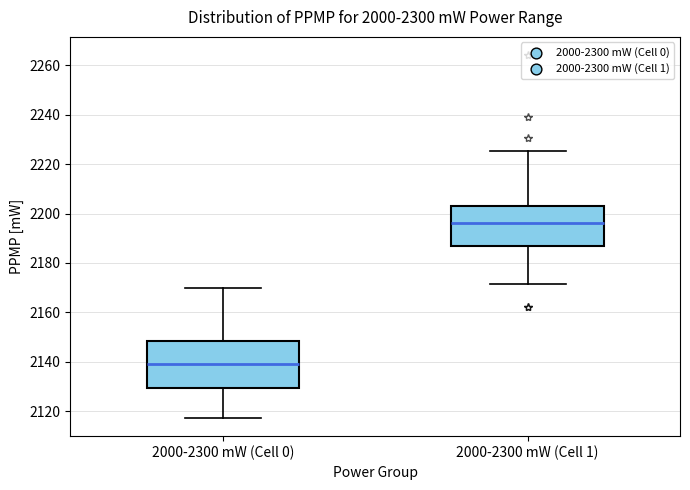

Which box has the highest median line?

2000-2300 mW (Cell 1)